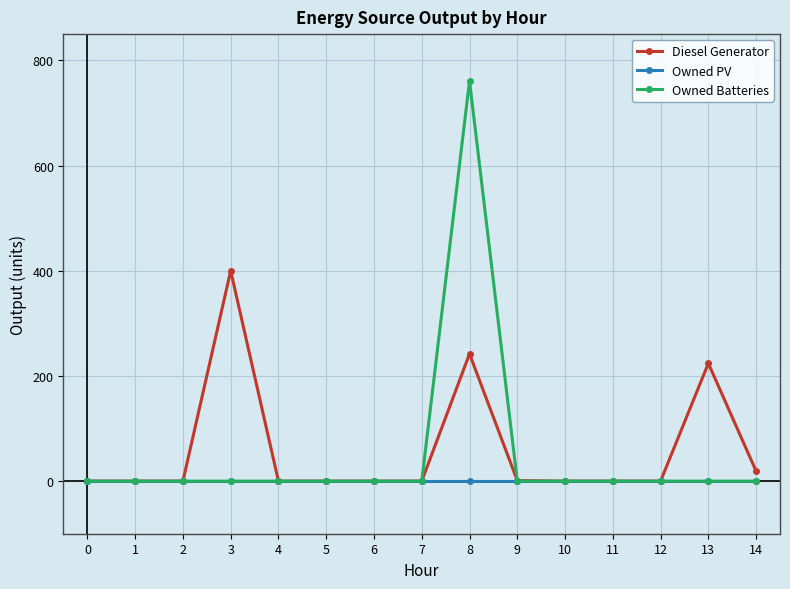

Is it true that Owned Batteries equals 483 at 1?

False